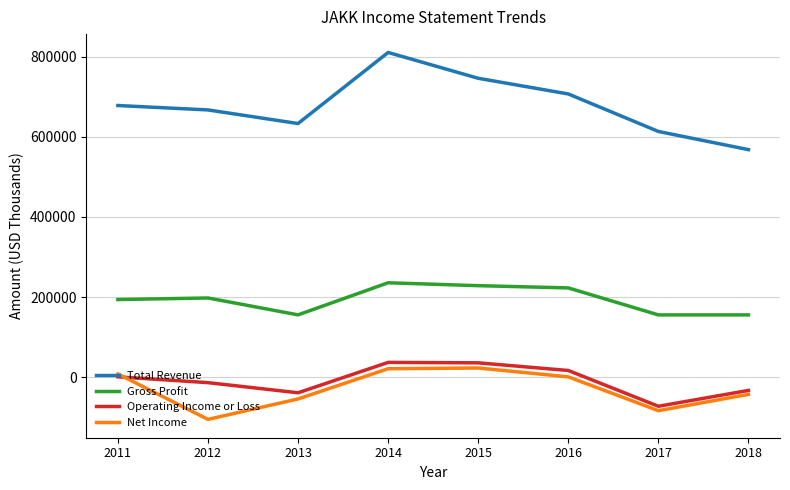

Where is Gross Profit nearest to the value 195750?

2011